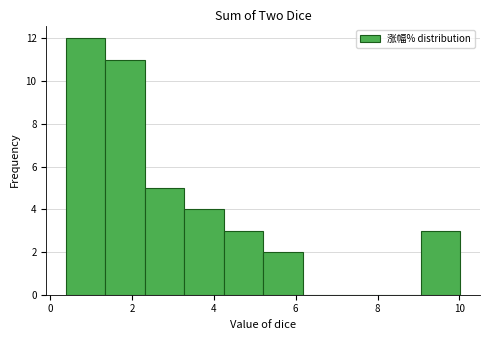

What is the height of the bar covering 3.2 to 4.2 on the x-axis? Neither the bar edges nor the heights are printed on the chart, so give them approximately, as read against the axes.

4